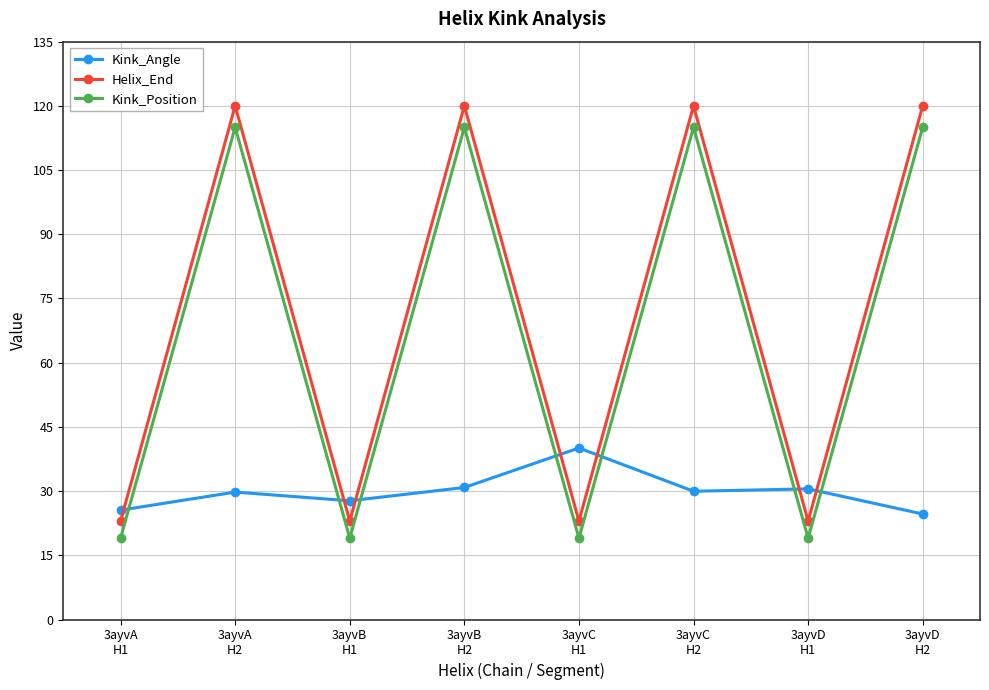

How many times do Kink_Angle and Kink_Position cross each other?

7